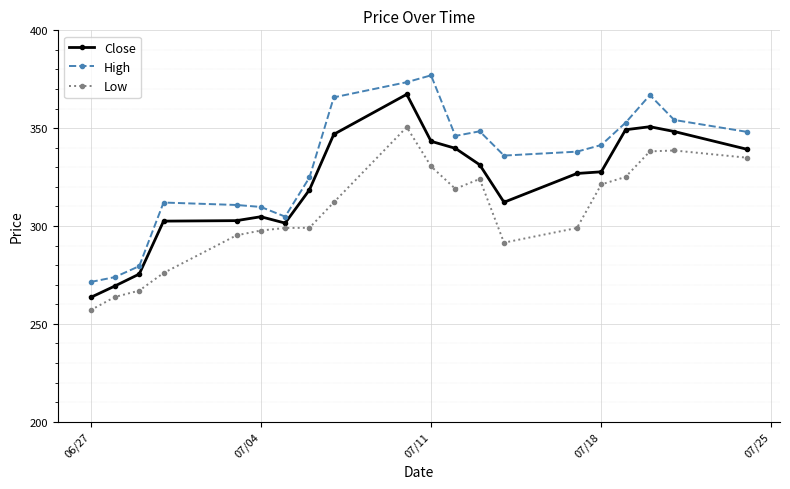

True or false: High has more than 0 interior local peaks.

True